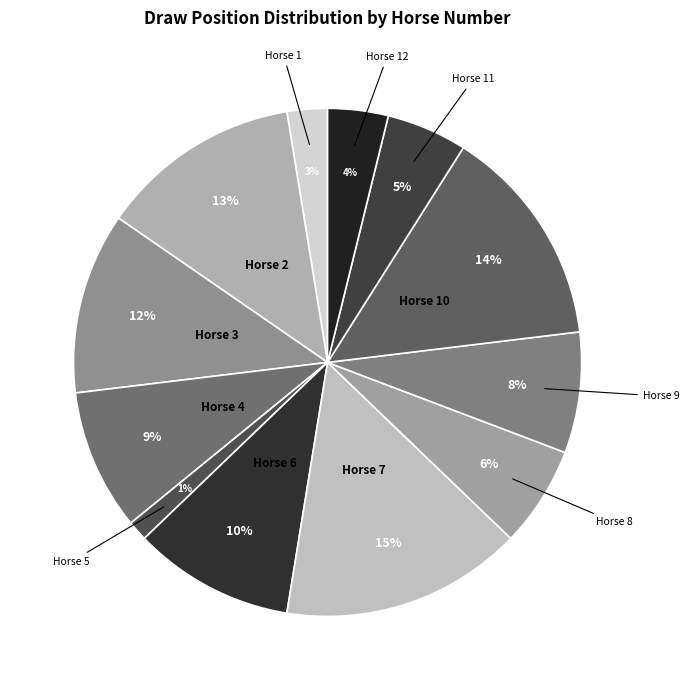

True or false: Horse 6 accounts for 10% of the total.

True